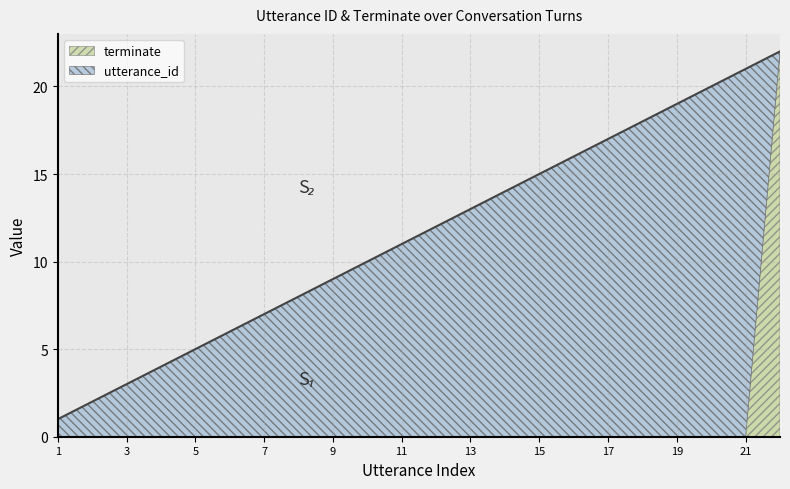

What is the sum of the values at 16 and 3?

19